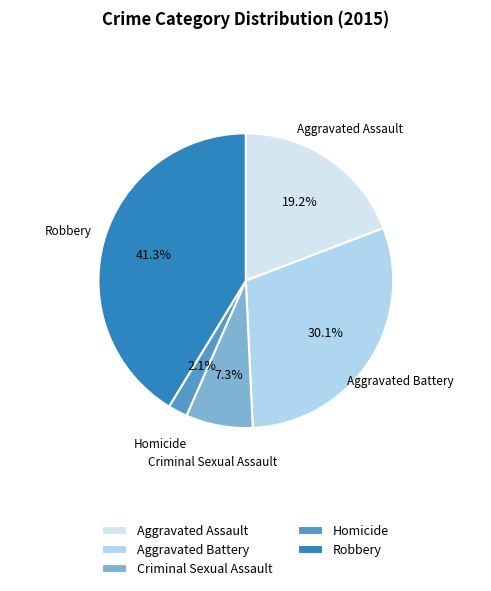

Which category has the smallest portion of the pie?

Homicide